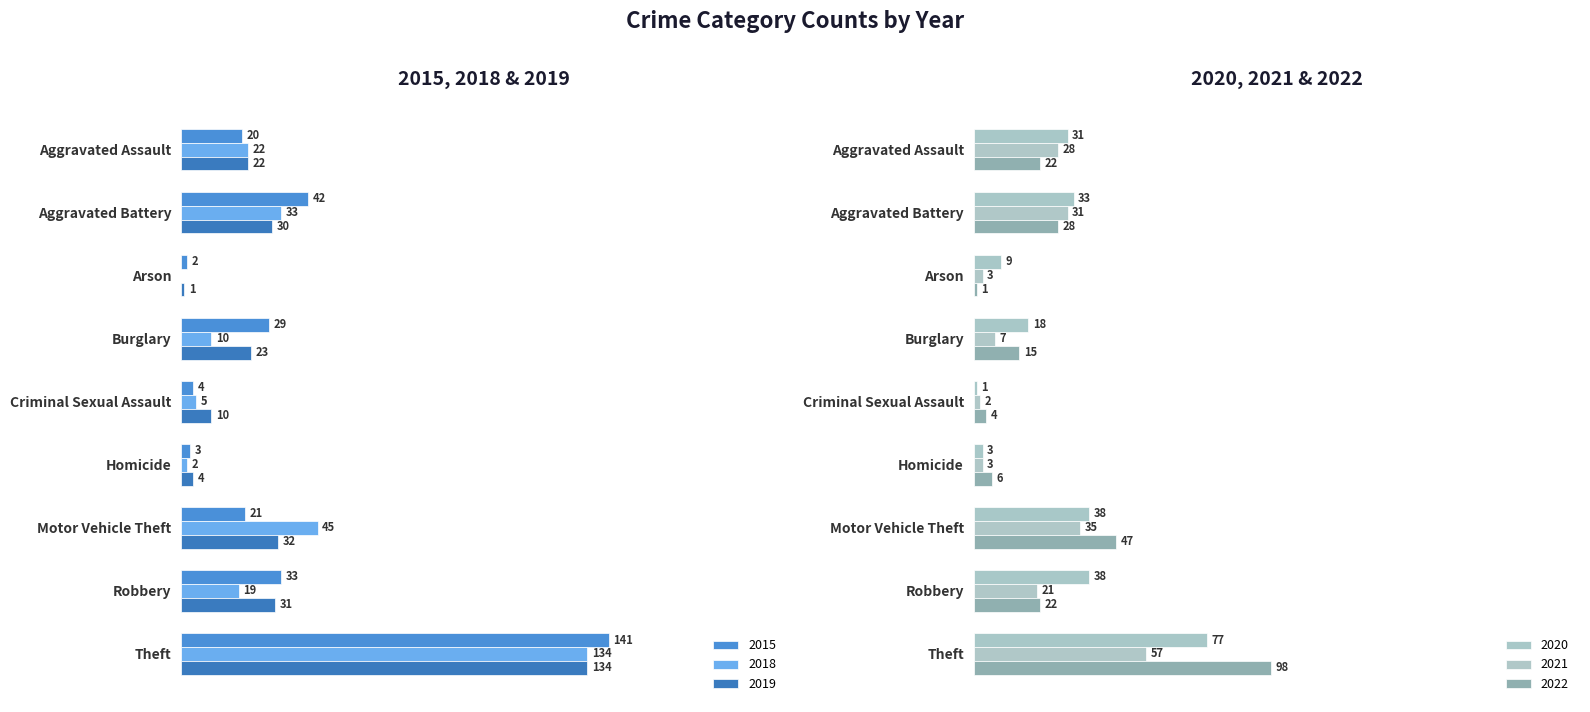

What is the total value across all series at Burglary?

102